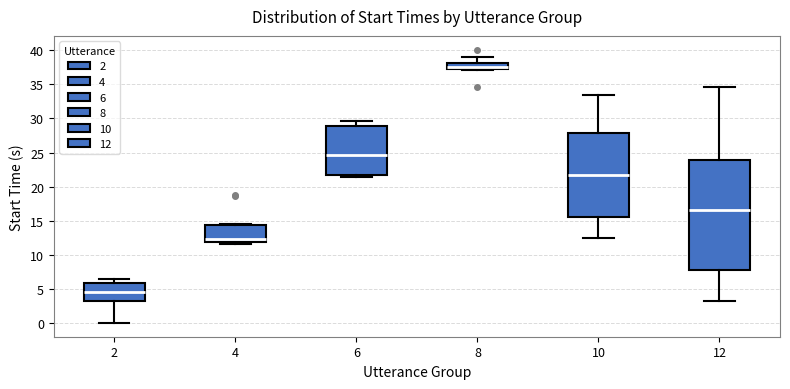

Where does the lower whisker of the box at x = 10 end on the y-axis? The values are not printed on the chart, so give them approximately, as read against the axis.

12.5